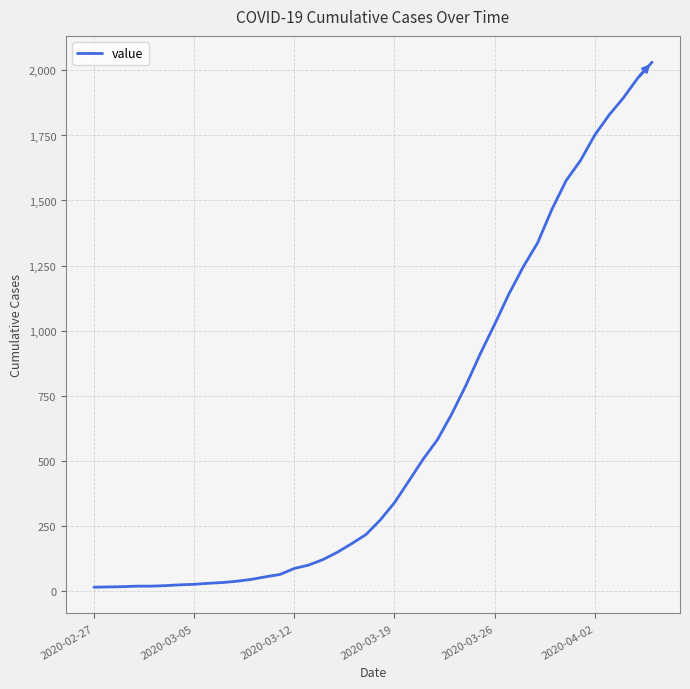

What is the greatest value displayed?

2032